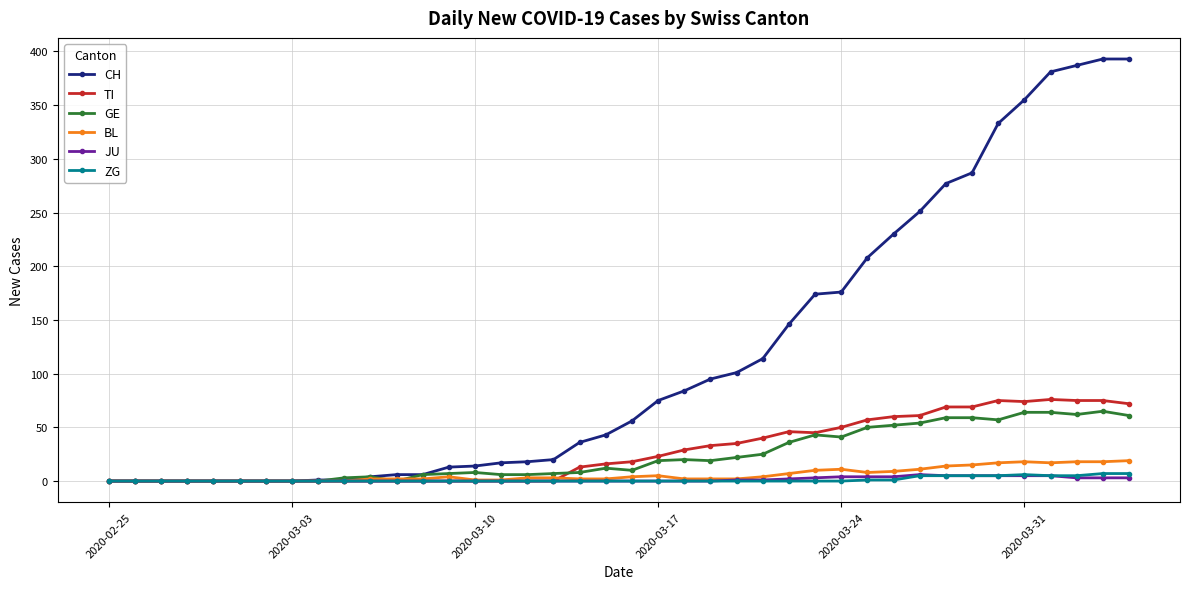

How many distinct data groups are displayed?

6